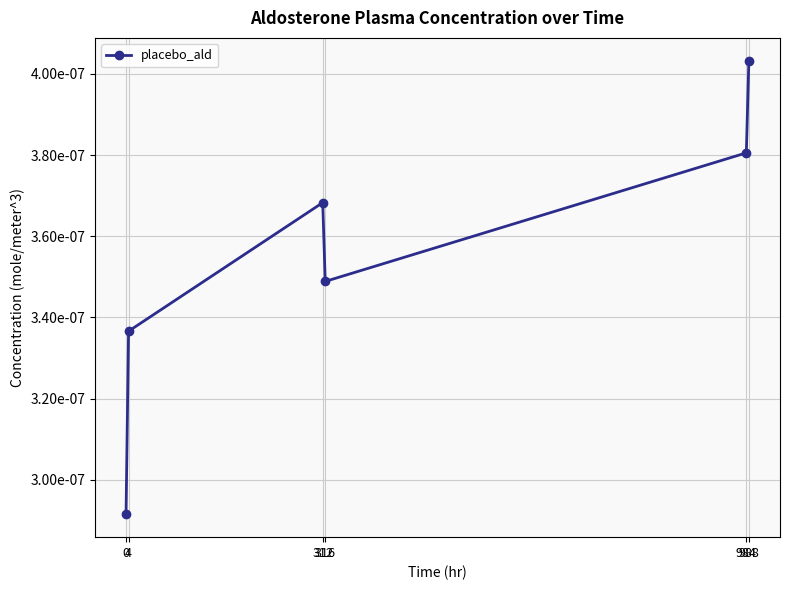

Does the chart have visible grid lines?

Yes